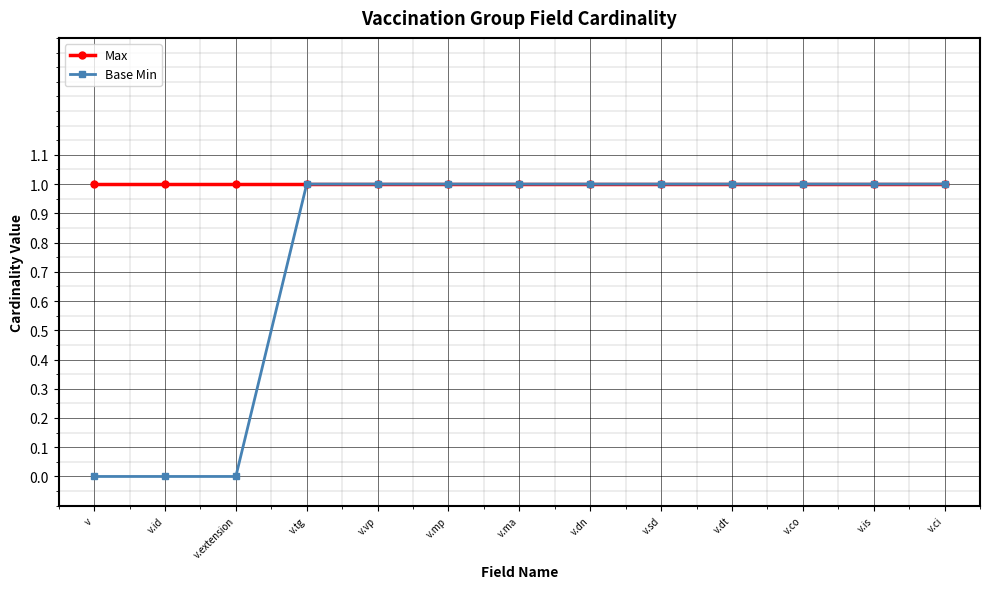

Reading left to right, transcribe all the data shown in this chart.

Max: v=1	v.id=1	v.extension=1	v.tg=1	v.vp=1	v.mp=1	v.ma=1	v.dn=1	v.sd=1	v.dt=1	v.co=1	v.is=1	v.ci=1
Base Min: v=0	v.id=0	v.extension=0	v.tg=1	v.vp=1	v.mp=1	v.ma=1	v.dn=1	v.sd=1	v.dt=1	v.co=1	v.is=1	v.ci=1